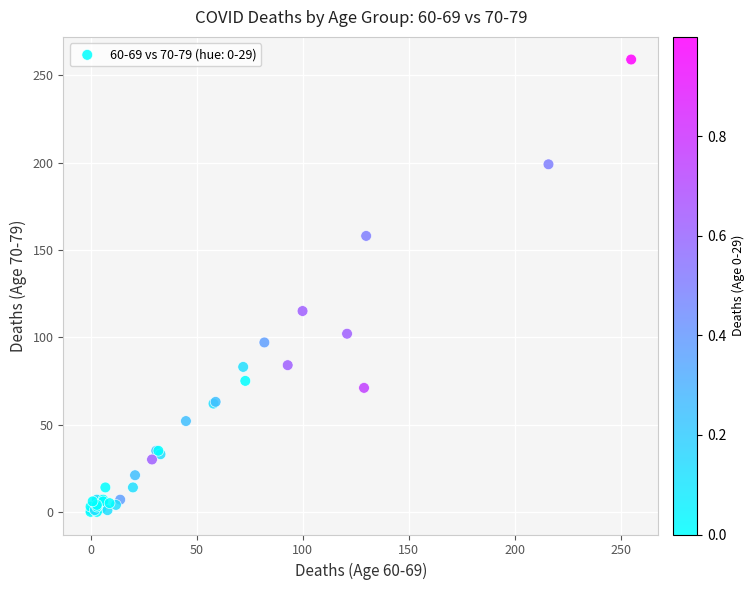

What Y value in the scatter plot is closest to 129?

115